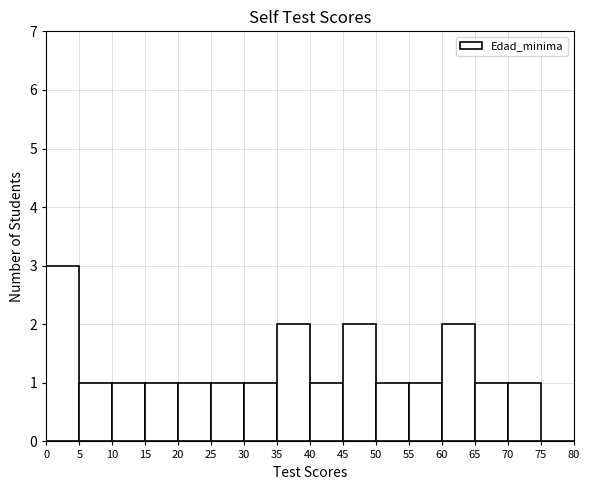

Over which range of the x-axis is the bar tallest?

0 to 5